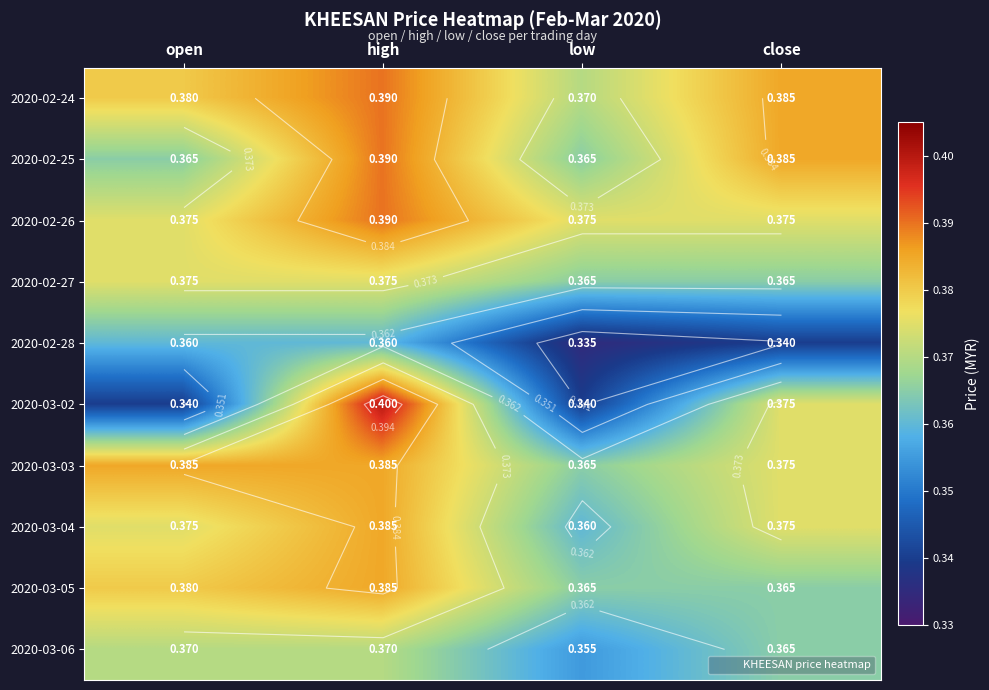

At low, list the series in order from smallest to largest.

2020-02-28, 2020-03-02, 2020-03-06, 2020-03-04, 2020-02-25, 2020-02-27, 2020-03-03, 2020-03-05, 2020-02-24, 2020-02-26